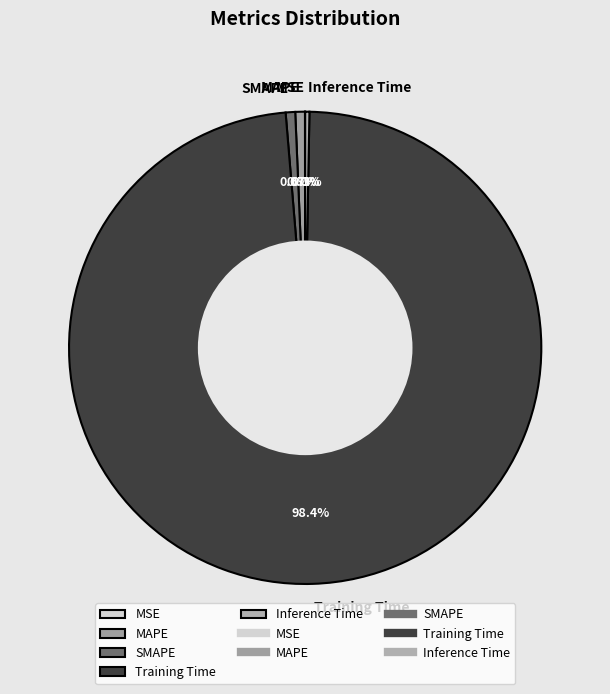

Does any single category account for the majority?

Yes